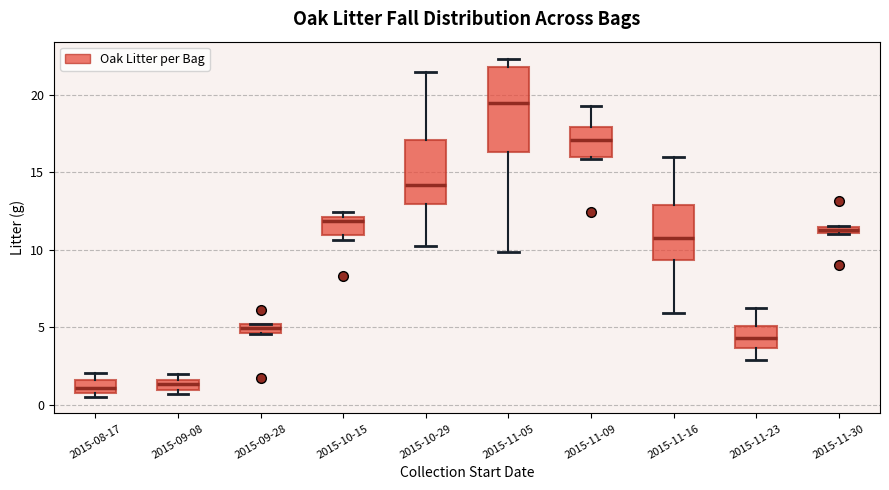

Where does the upper whisker of the box for 2015-11-09 end on the y-axis? The values are not printed on the chart, so give them approximately, as read against the axis.

19.5